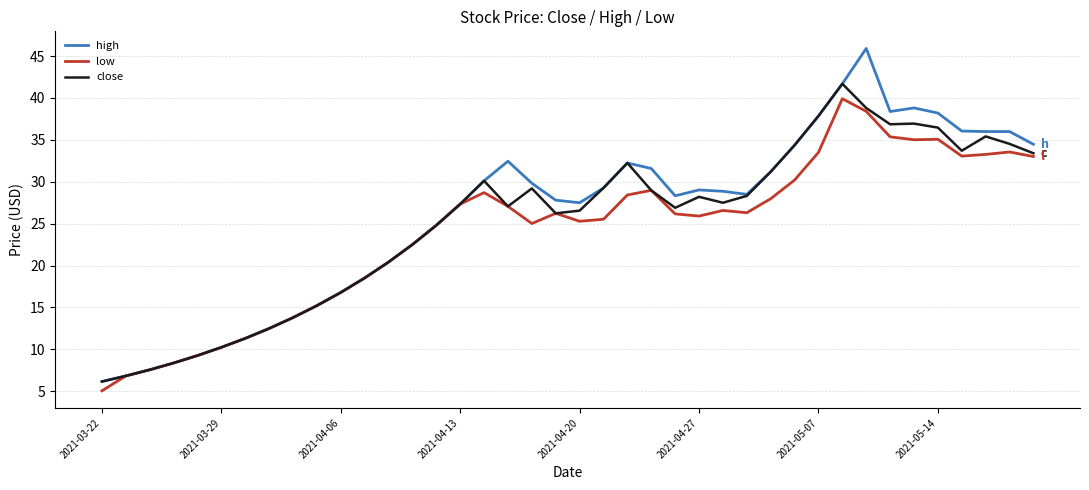

How many distinct data groups are displayed?

3